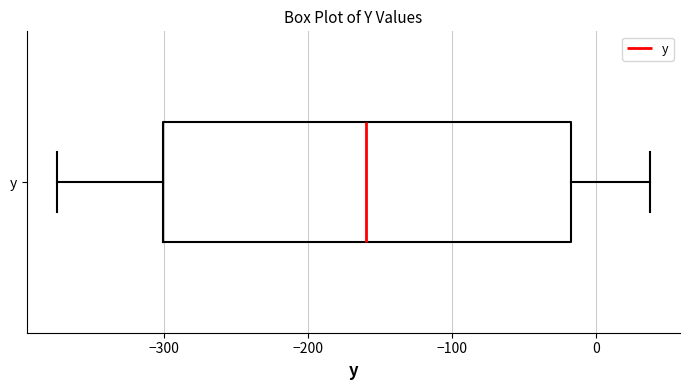

Transcribe this box plot: give where the median line is, the range the box spans, and where the two whiskers end, as read against the x-axis. The values are not printed on the chart, so give them approximately, as read against the axis.

median -160, box -300 to -20, whiskers -370 to 40